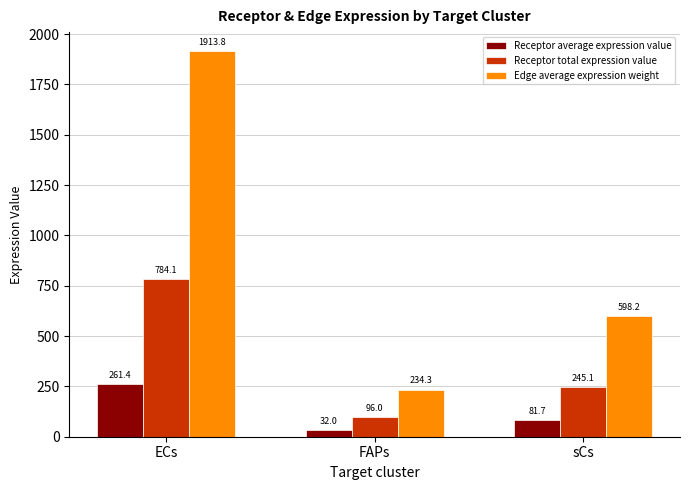

What is the value of the Receptor total expression value bar at the 3rd from the left?

245.1